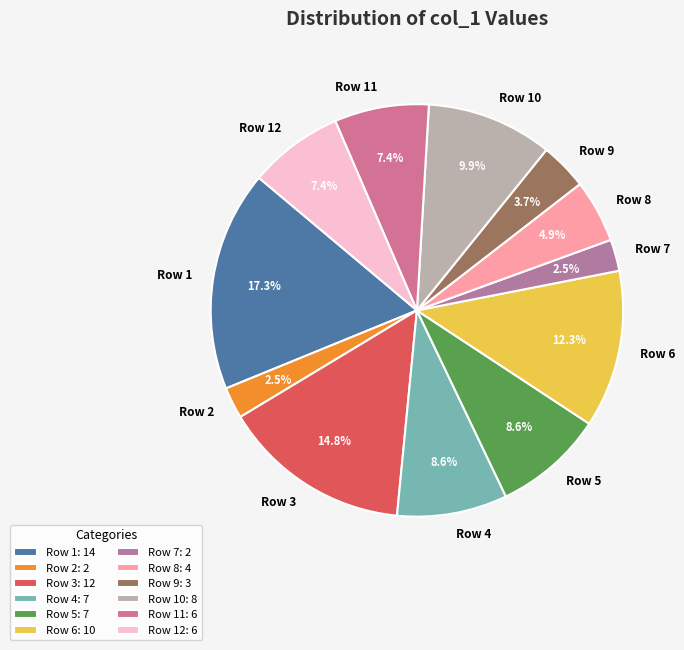

Between Row 5 and Row 10, which is larger?

Row 10